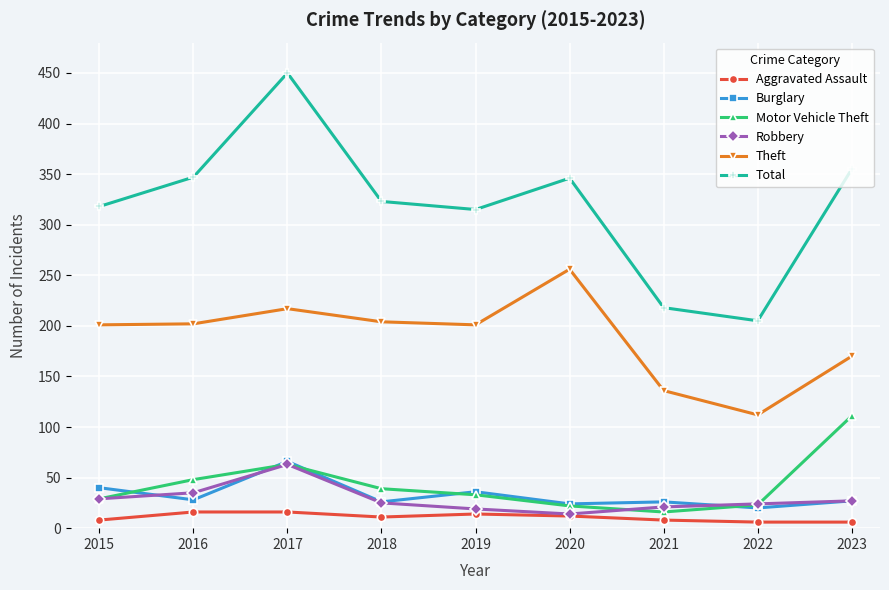

Does the chart have visible grid lines?

Yes